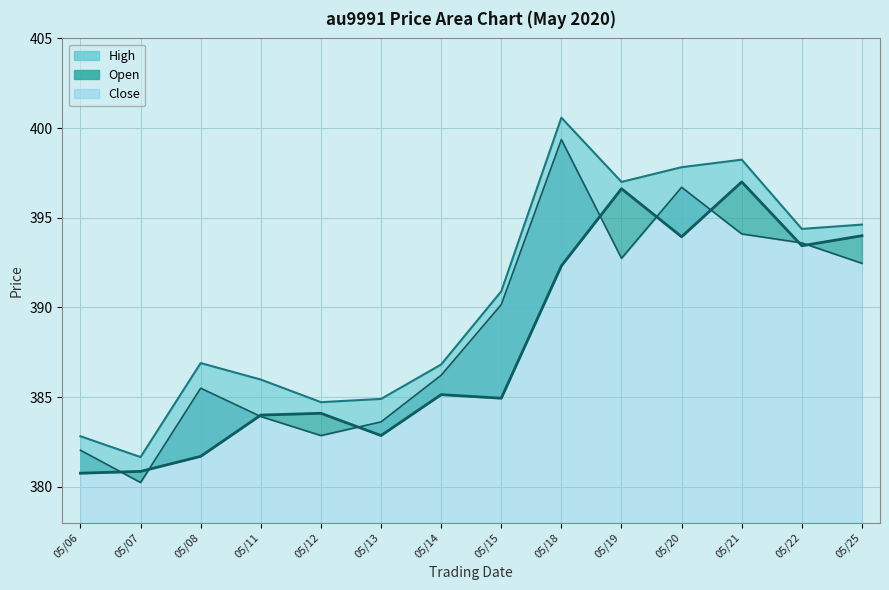

What is the difference between the maximum and second lowest values in the Close series?

17.3